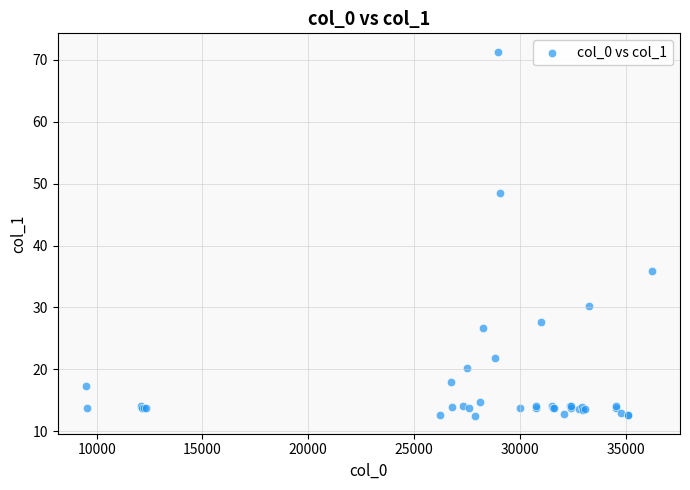

What Y value in the scatter plot is closest to 41?

35.8